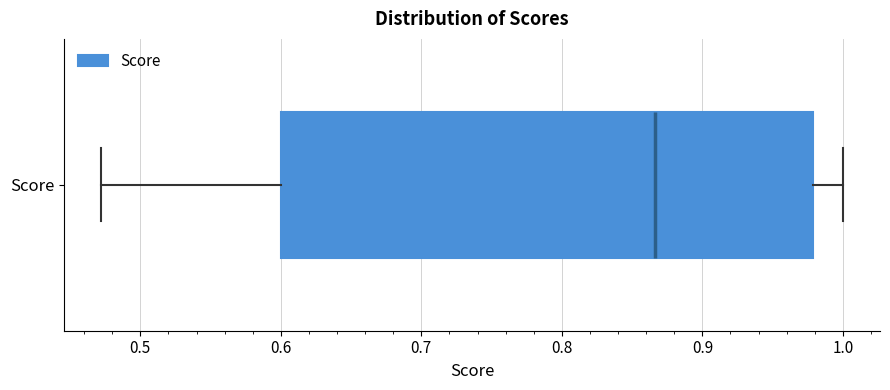

Read this box plot against the x-axis: the position of the median line, the range covered by the box, and the ends of both whiskers. The values are not printed on the chart, so give them approximately, as read against the axis.

median 0.87, box 0.60 to 0.98, whiskers 0.47 to 1.00